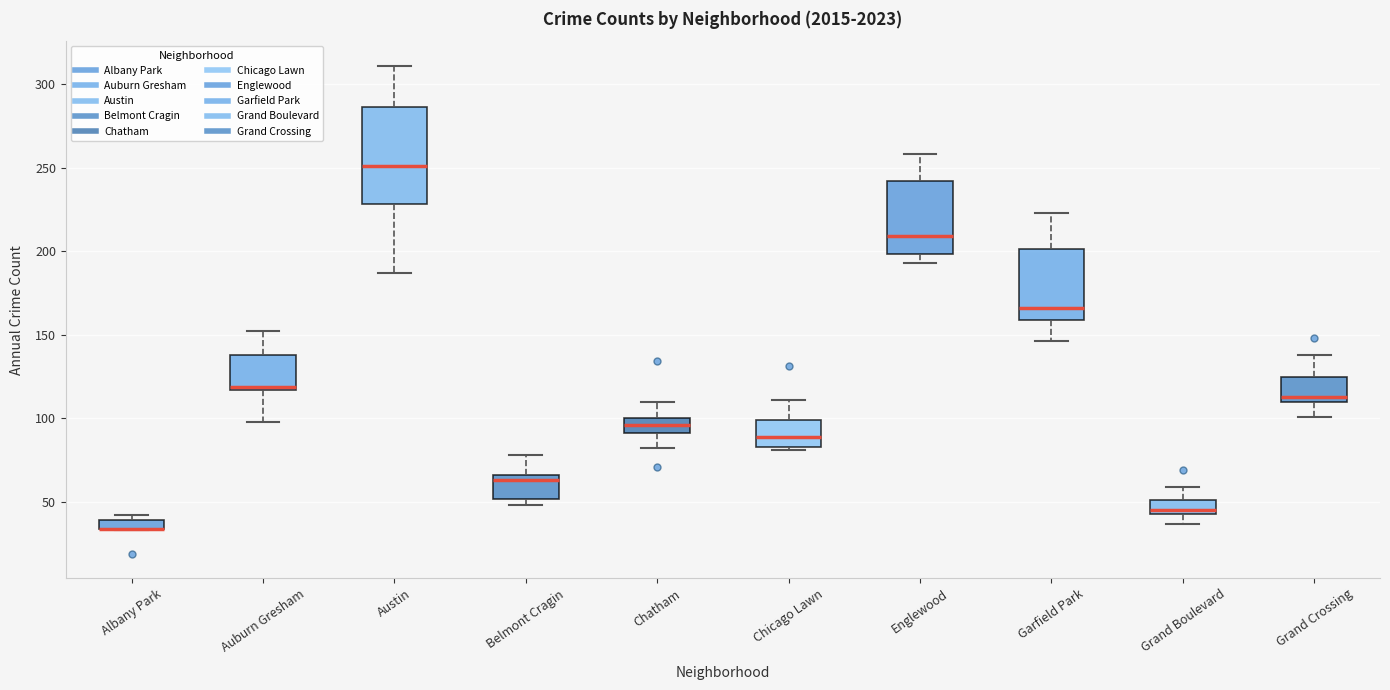

Which box is the tallest, from its lower edge to its upper edge?

Austin